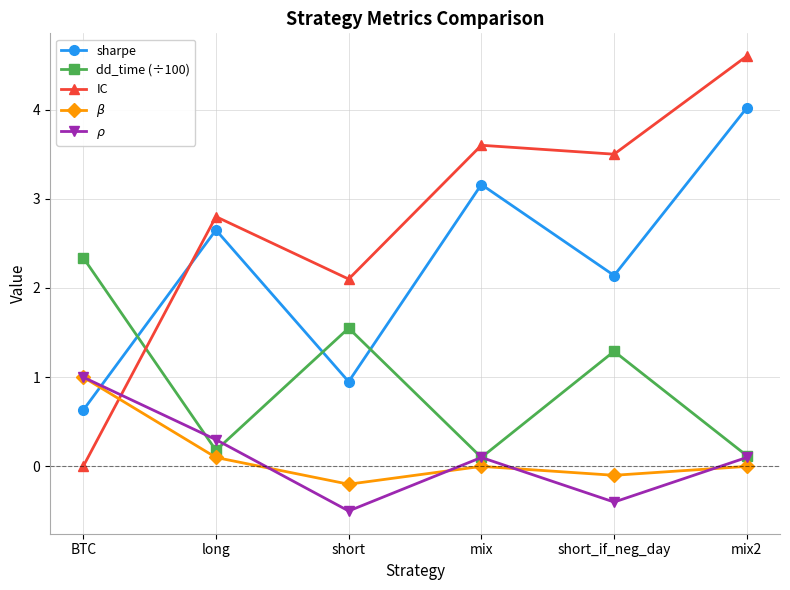

True or false: $\beta$ has a value of -0.2 at short.

True